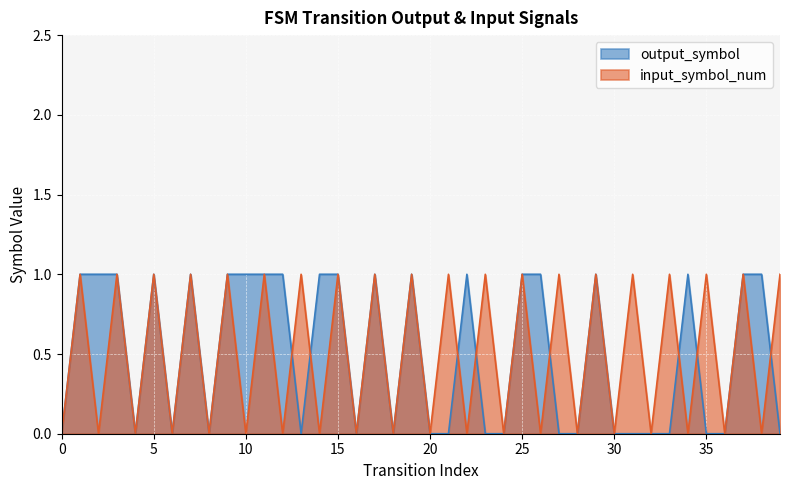

How many distinct data groups are displayed?

2